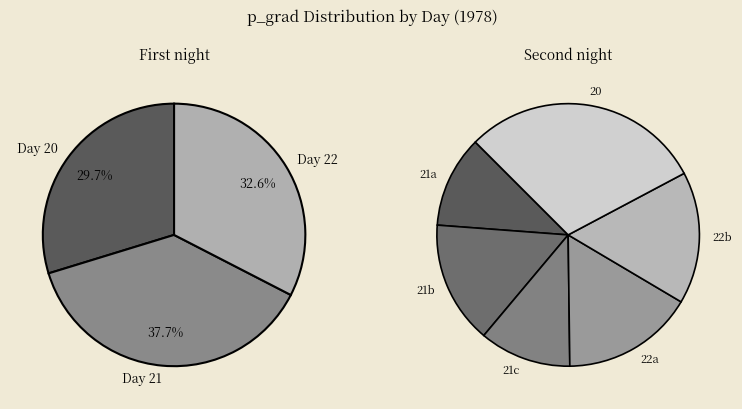

To the nearest percent, what is the average slice percentage?

33%